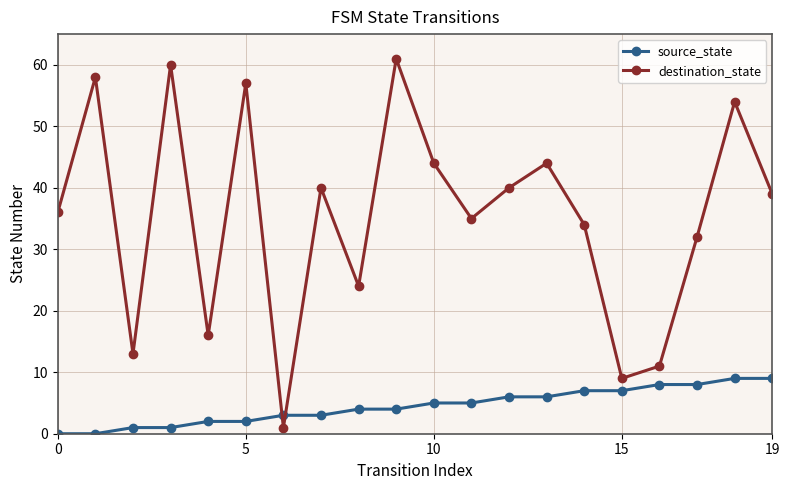

After their last crossing, which series has the higher values: source_state or destination_state?

destination_state